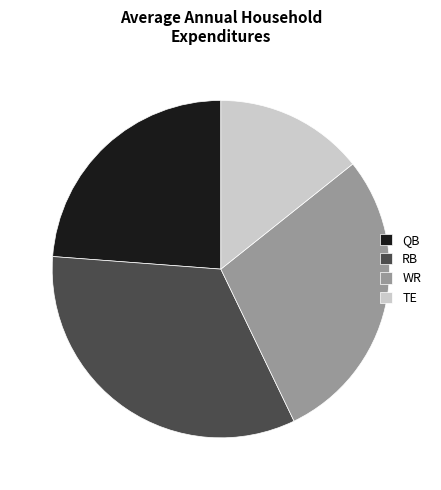

What is the smallest slice in the pie chart?

TE